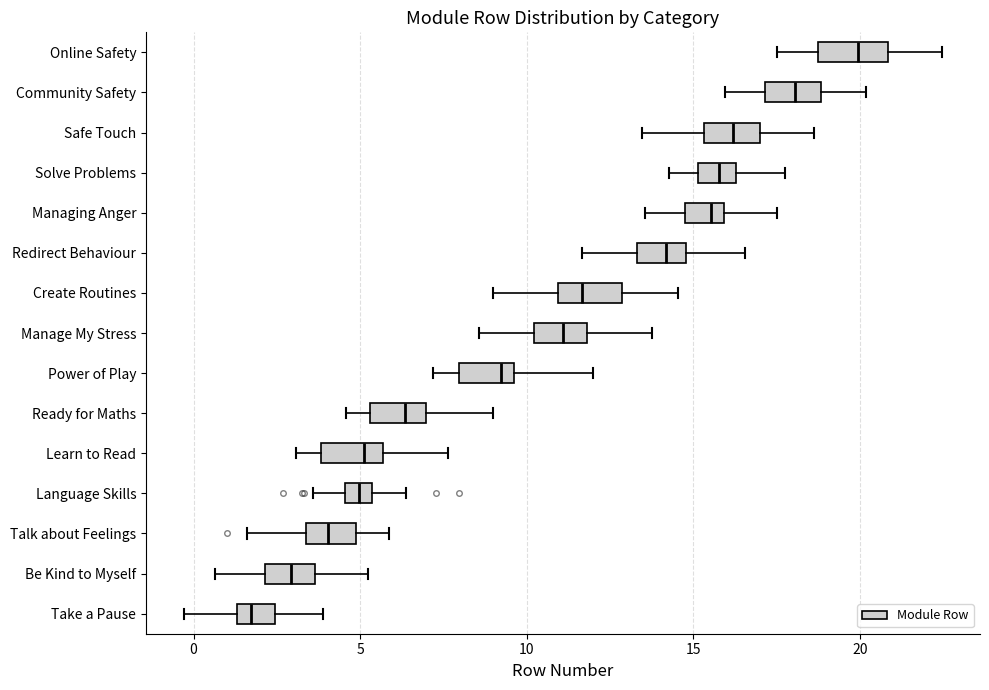

Where is the left edge of the box for Safe Touch on the x-axis? The values are not printed on the chart, so give them approximately, as read against the axis.

15.5